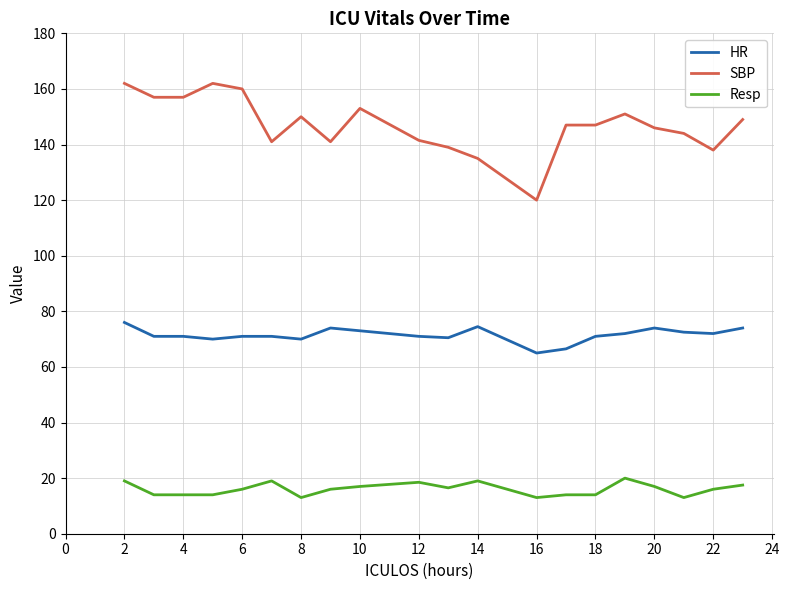

What is the maximum value for Resp?

20.0